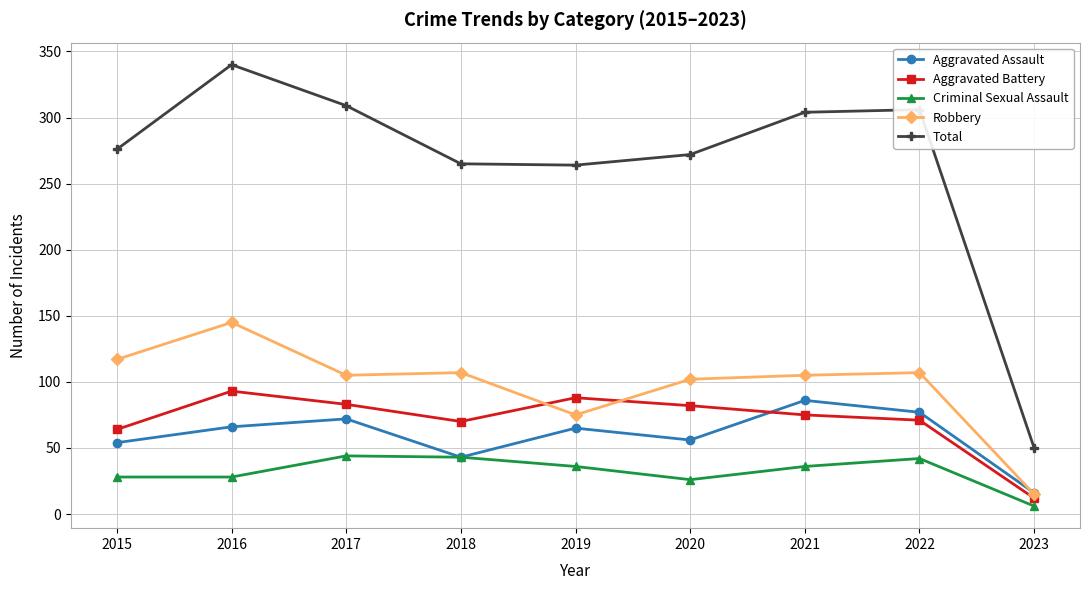

What value does the Criminal Sexual Assault series have at 2021, to the nearest 10?

40